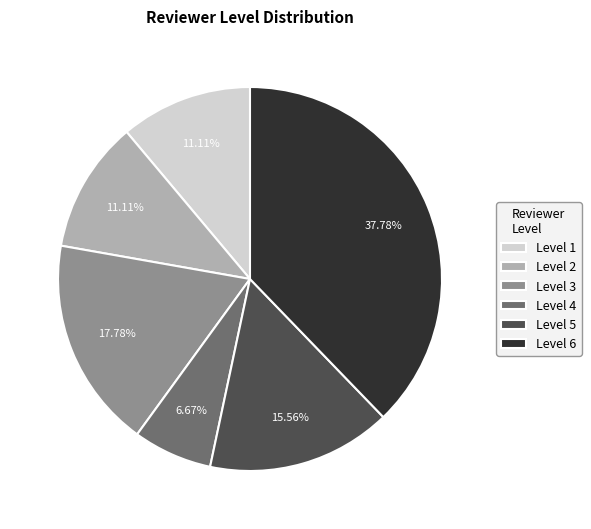

Do Level 3 and Level 4 together represent more than half of the pie?

No